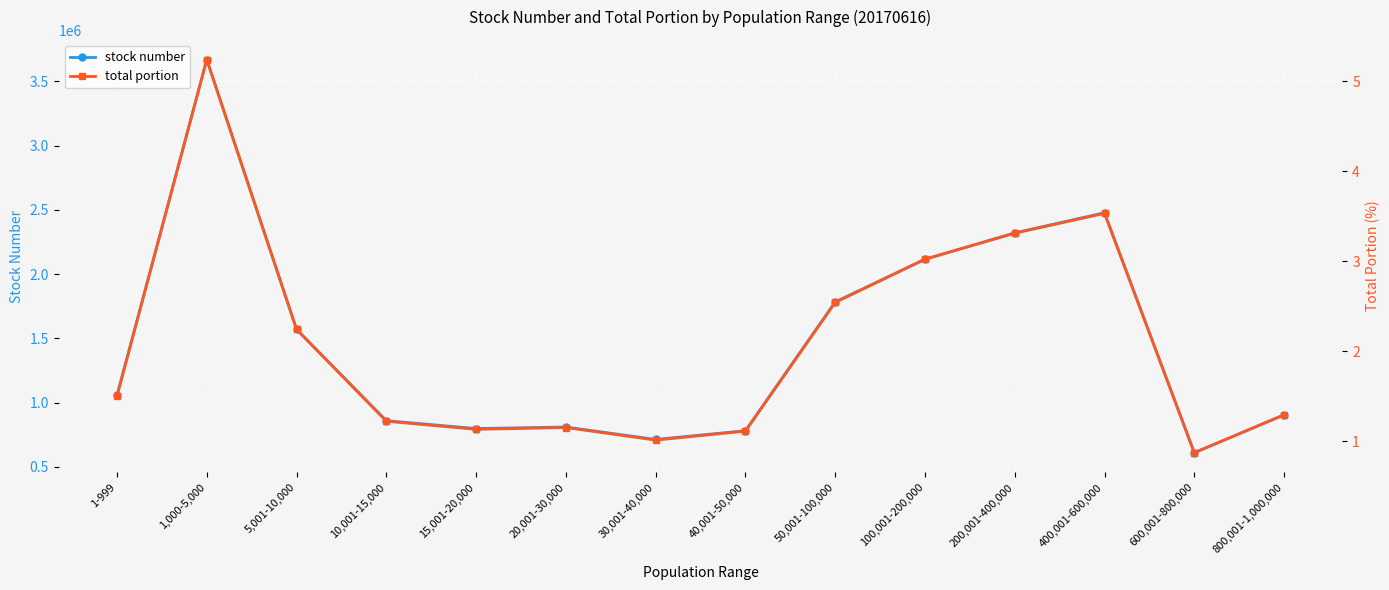

True or false: total portion and stock number cross at least once.

False